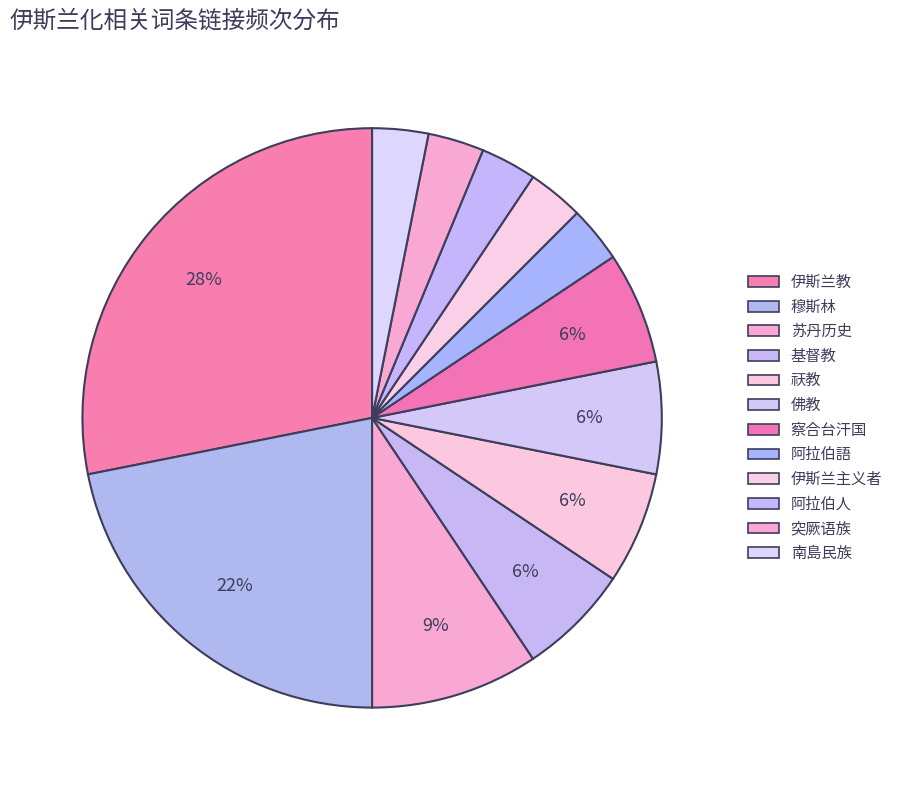

Which has a higher value, 穆斯林 or 苏丹历史?

穆斯林